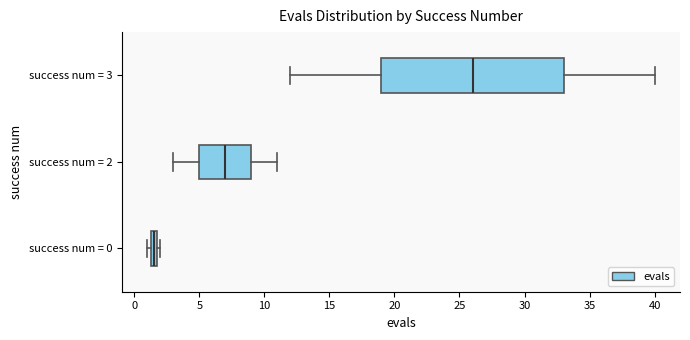

Which box is the widest, from its left edge to its right edge?

success num = 3